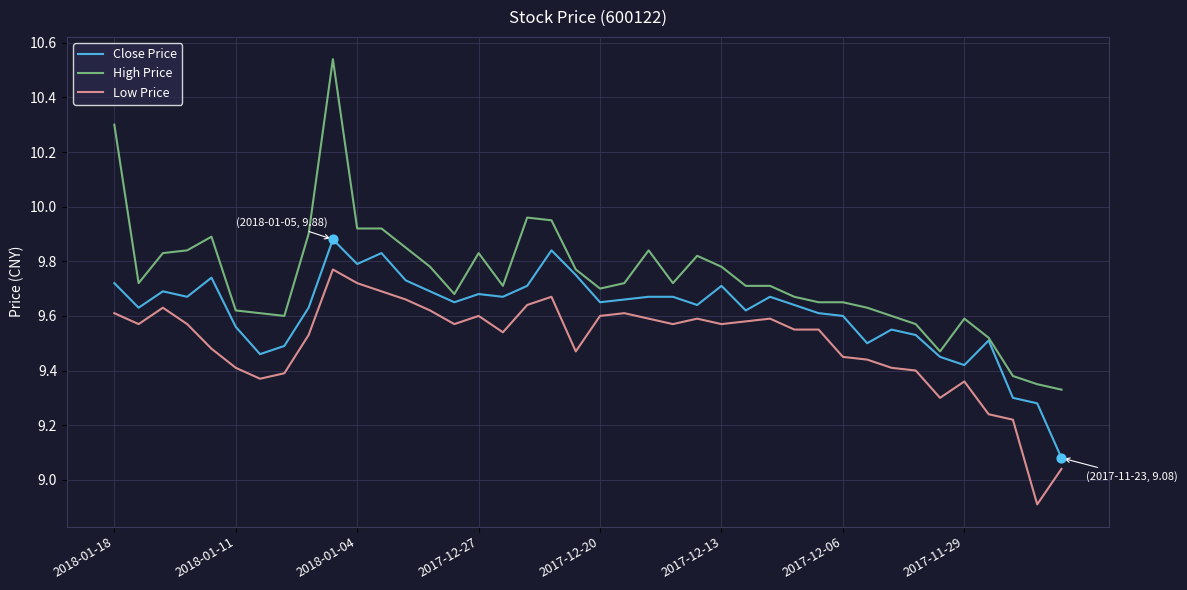

List the series in order of their overall mean, lowest first.

Low Price, Close Price, High Price